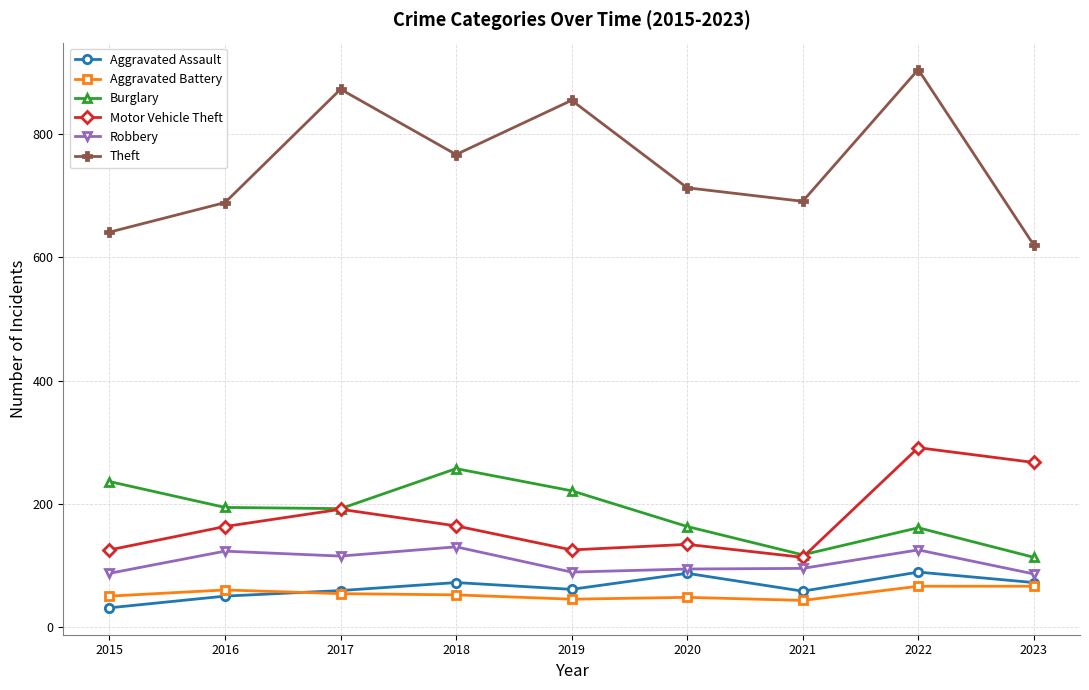

Is this an area chart (filled region under the line)?

No